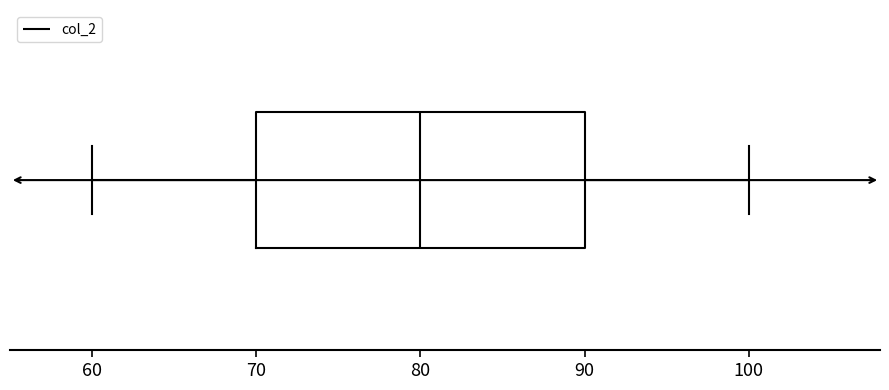

Where does the left whisker of the box end on the x-axis? The values are not printed on the chart, so give them approximately, as read against the axis.

60